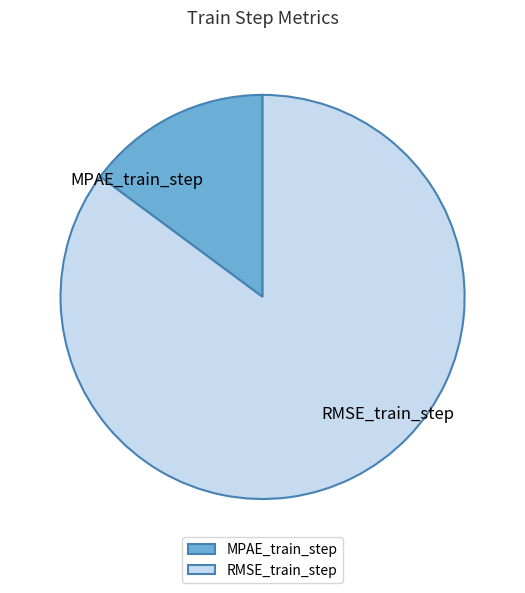

Which category accounts for the majority?

RMSE_train_step